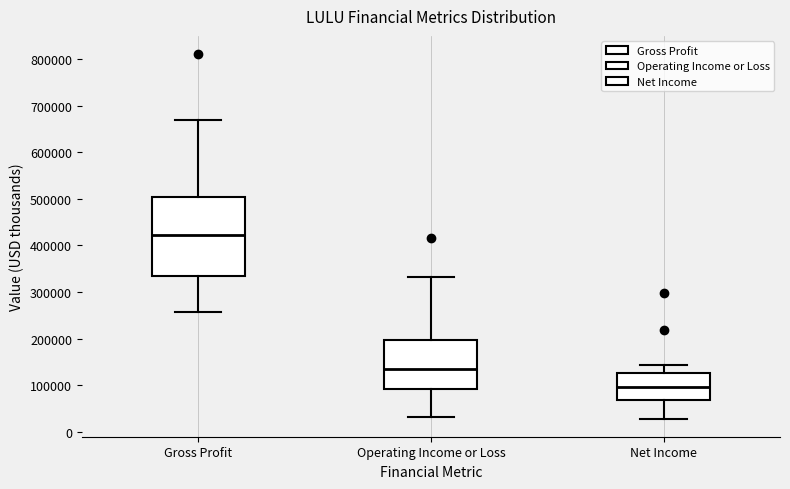

Comparing the boxes themselves (not the whiskers), which one is the tallest?

Gross Profit